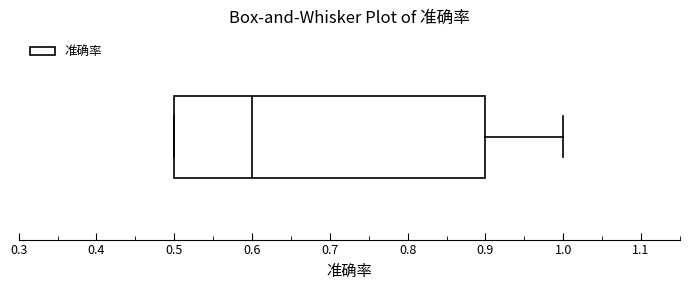

Read this box plot against the x-axis: the position of the median line, the range covered by the box, and the ends of both whiskers. The values are not printed on the chart, so give them approximately, as read against the axis.

median 0.6, box 0.5 to 0.9, whiskers 0.5 to 1.0